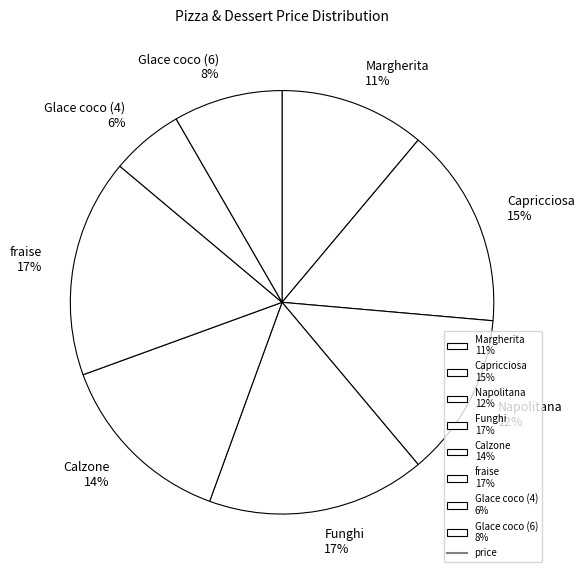

What percentage is the Capricciosa slice, to the nearest percent?

15%